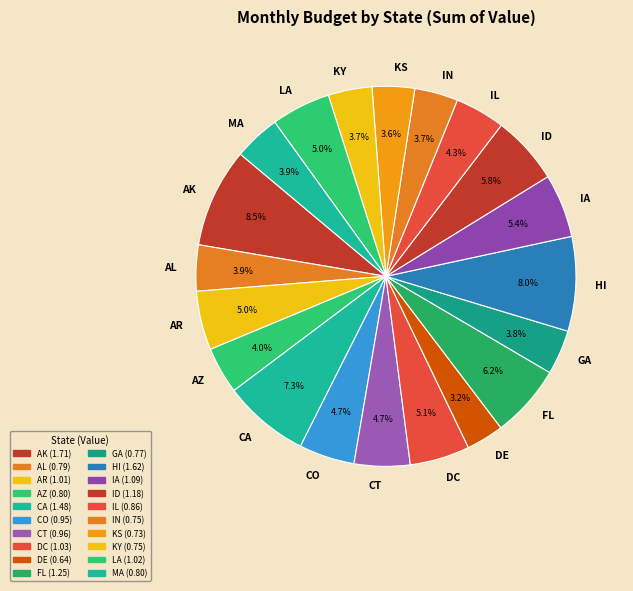

Between MA and AK, which is larger?

AK